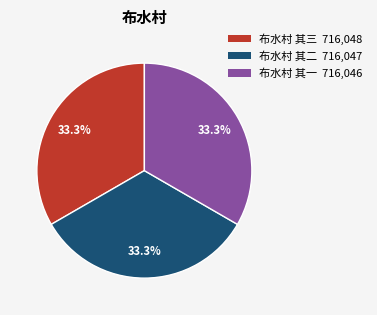

What is the ratio of the value at 布水村 其三 to the value at 布水村 其一?

1.0